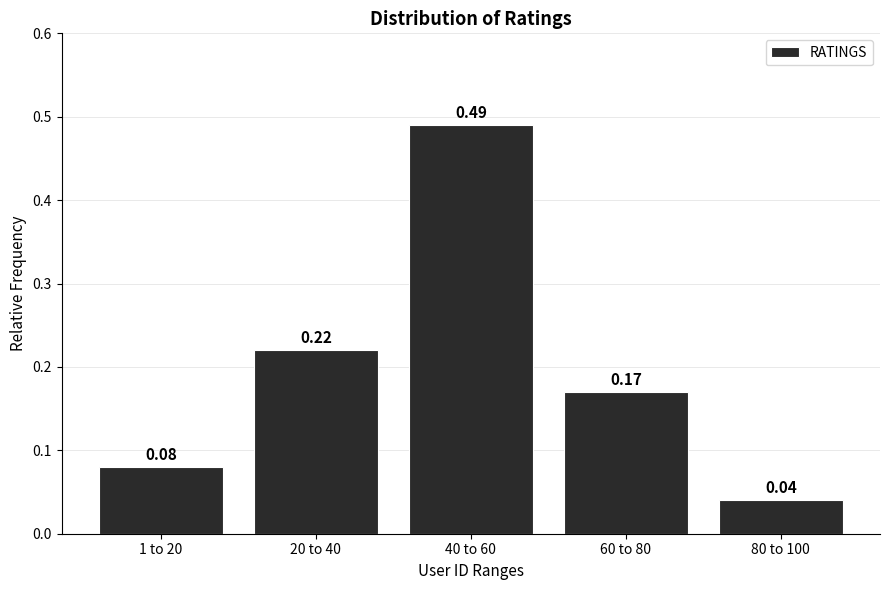

What is the sum of all values?

1.0